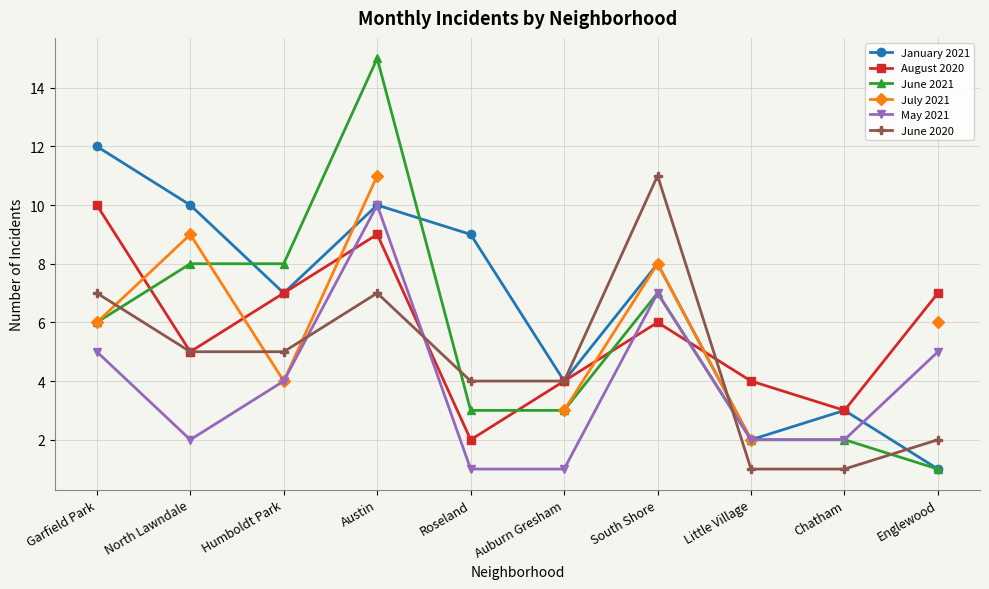

After their last crossing, which series has the higher values: June 2021 or January 2021?

January 2021